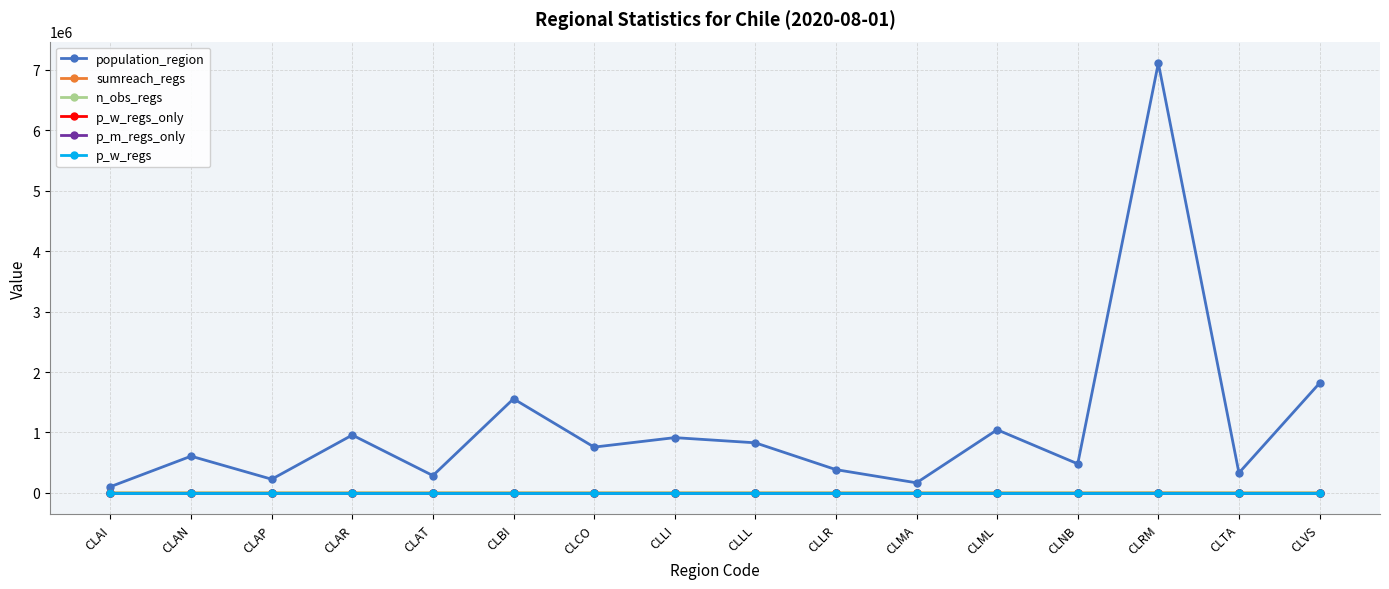

Does the chart have visible grid lines?

Yes